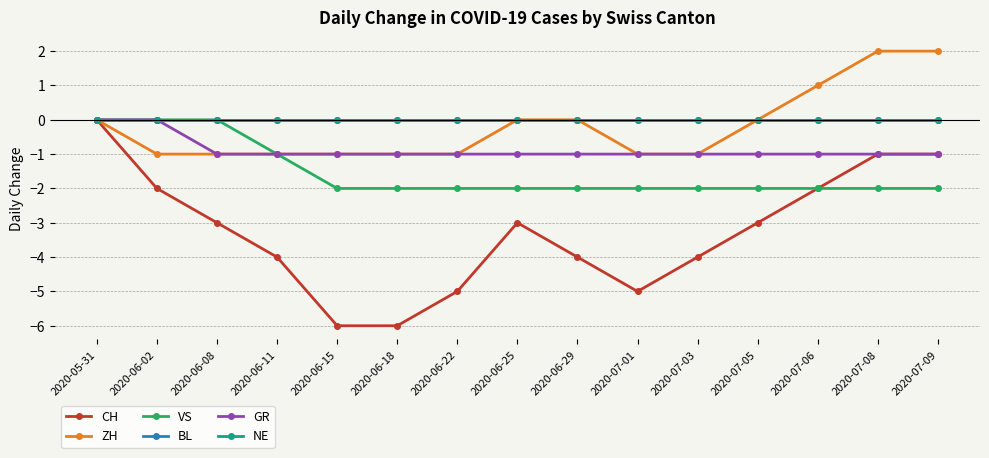

How many VS values are between -2 and -1?

12